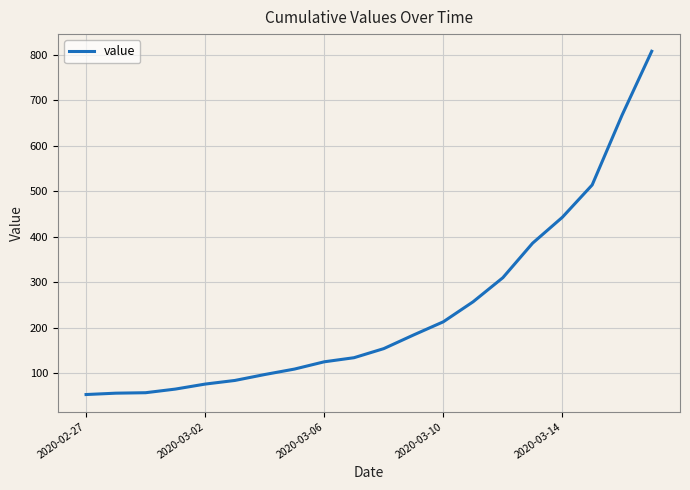

What is the smallest value displayed?

53